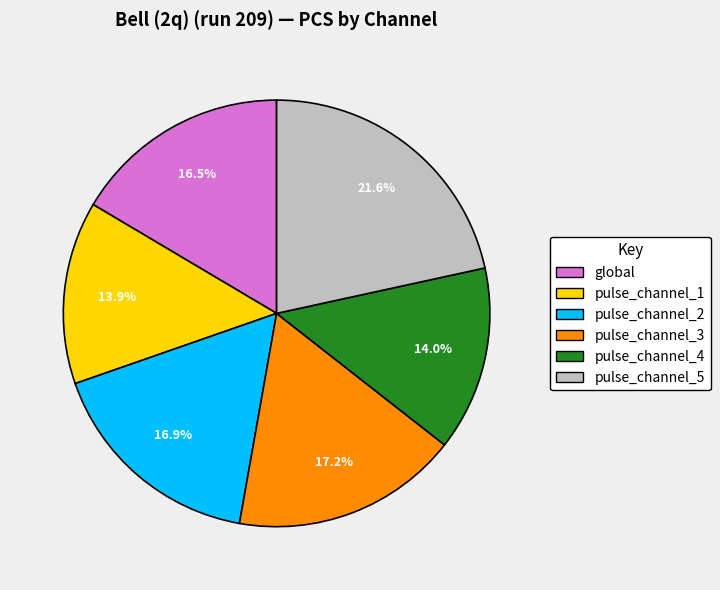

Is it true that pulse_channel_4 is 21% of the pie?

False